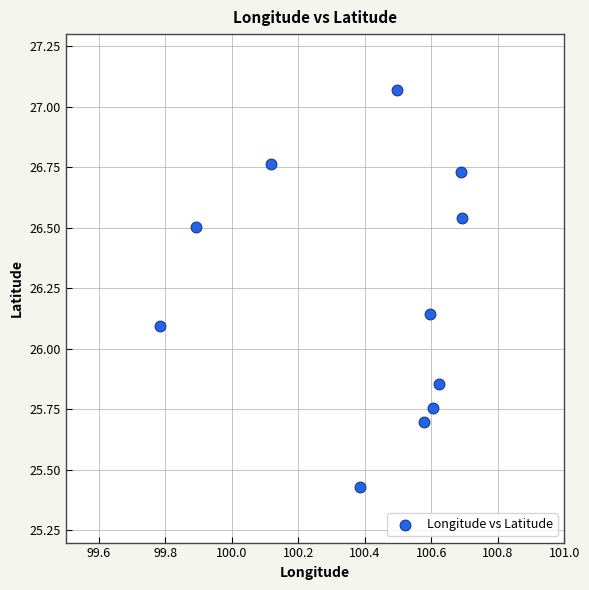

What is the average X value?

100.4